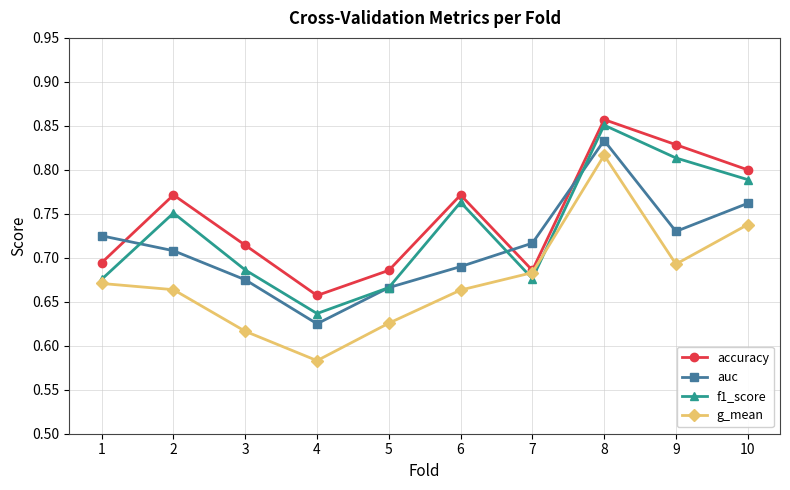

Does the chart have visible grid lines?

Yes